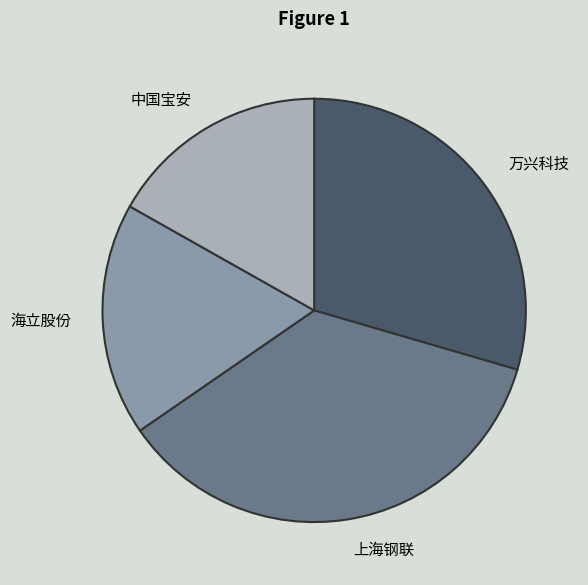

Which category has the biggest portion of the pie?

上海钢联